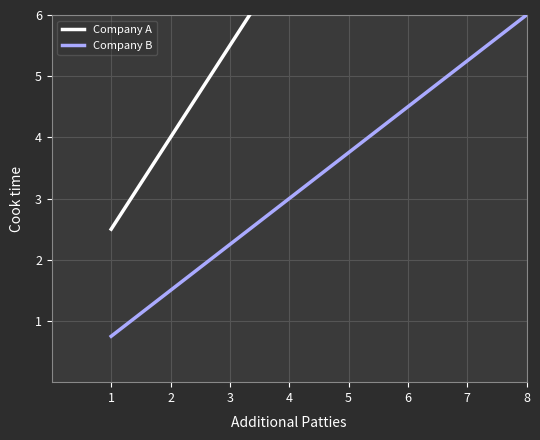

What are all the series names shown in the legend?

Company A, Company B